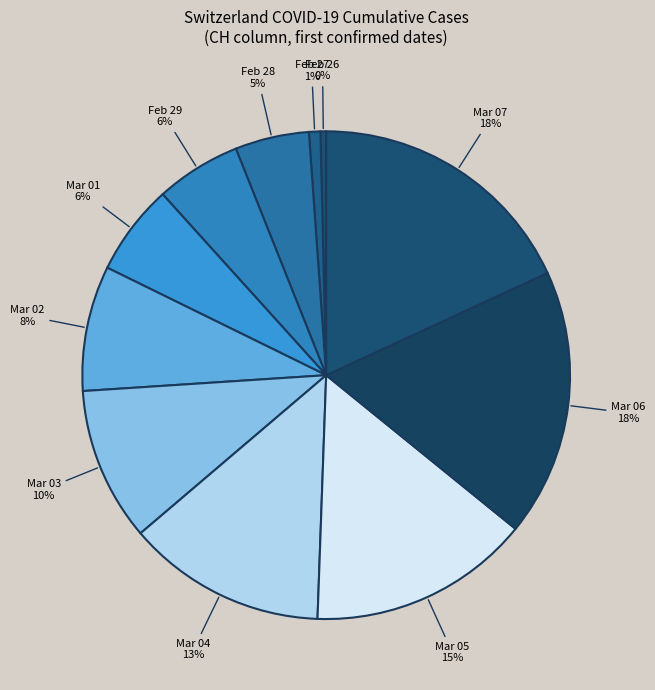

How many slices are in this pie chart?

11